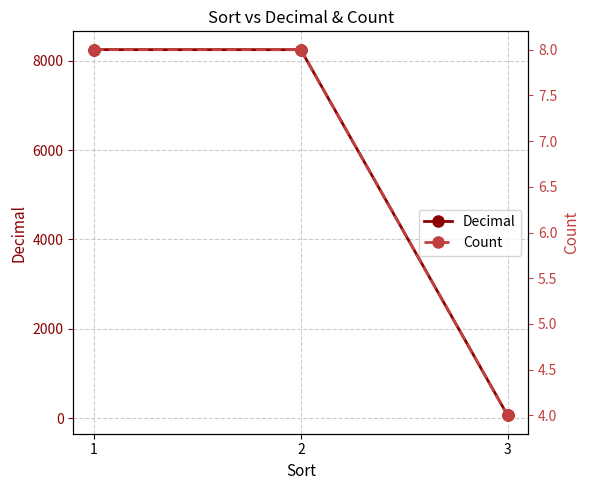

What is the maximum value for Count?

8